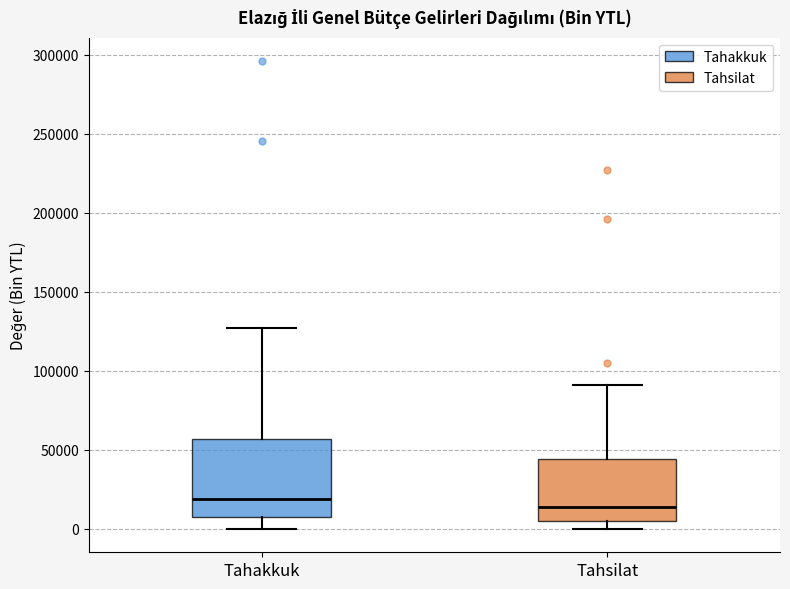

Reading left to right, transcribe this box plot: for each box, give where its median line is, the range the box spans, and where its two whiskers end, as read against the y-axis. The values are not printed on the chart, so give them approximately, as read against the axis.

Tahakkuk: median 20000, box 5000 to 55000, whiskers 0 to 125000
Tahsilat: median 15000, box 5000 to 45000, whiskers 0 to 90000